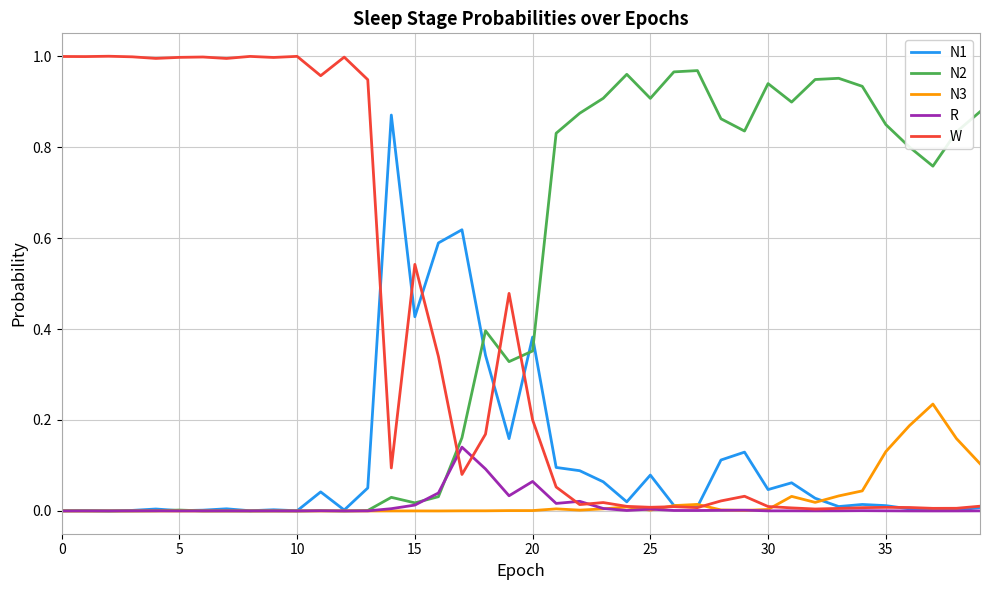

Which series has the largest total across all categories?

N2